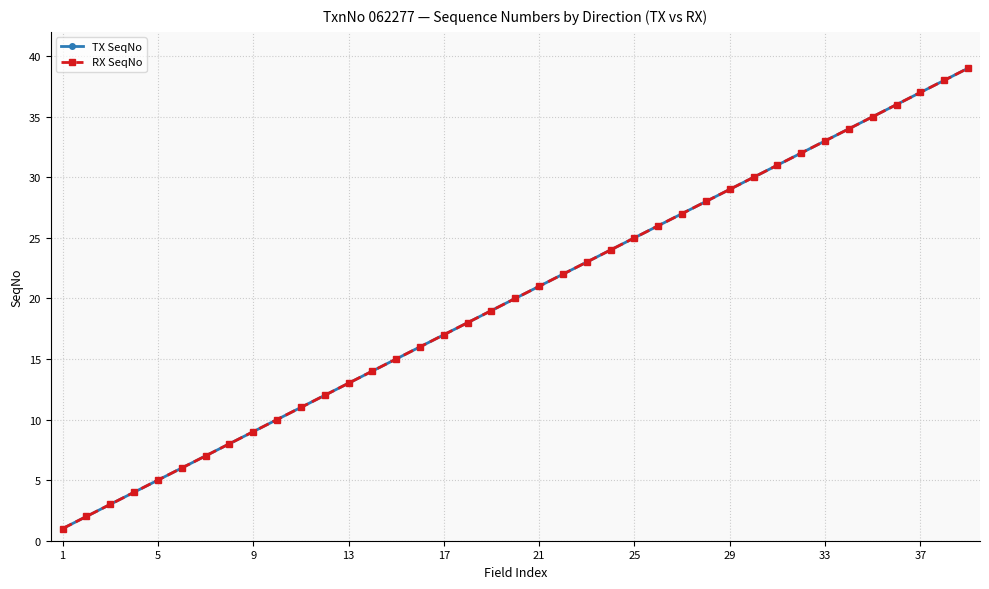

Does the chart display data point markers on the line(s)?

Yes